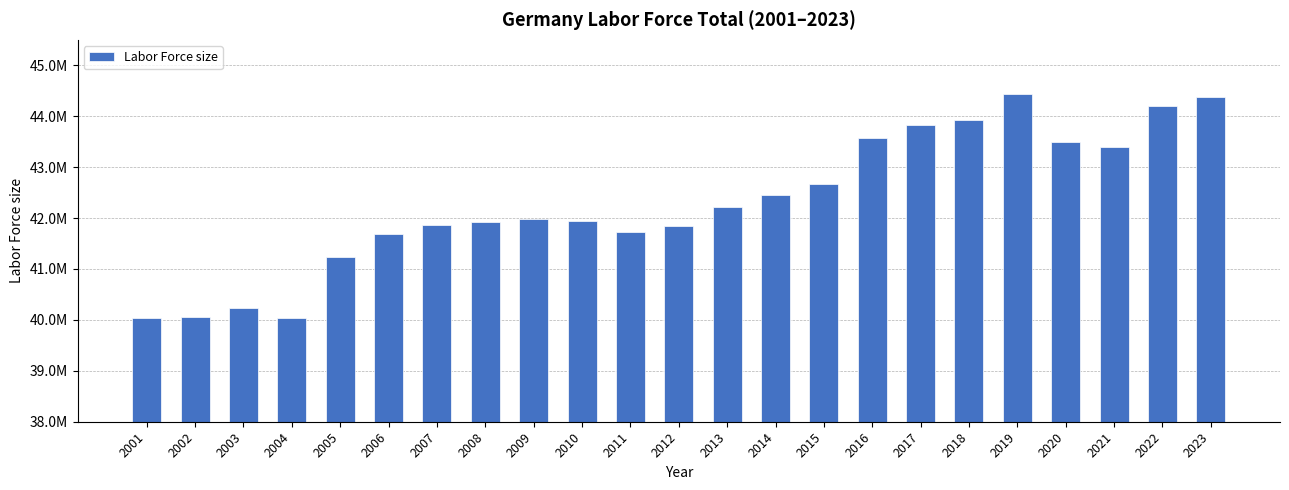

Count the number of categories in the chart.

23